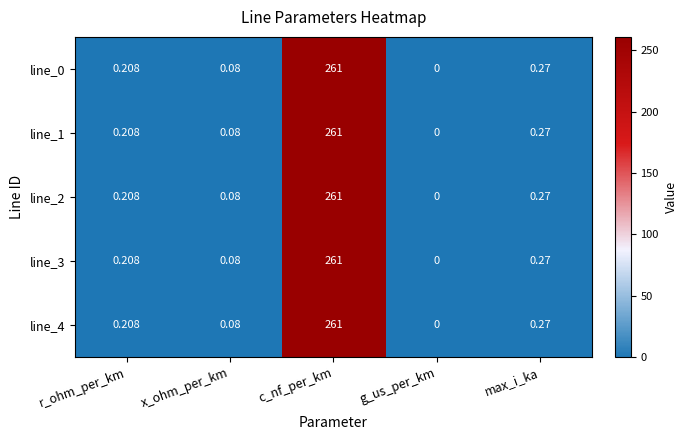

Is the value of line_0 at max_i_ka greater than the value of line_1 at g_us_per_km?

Yes